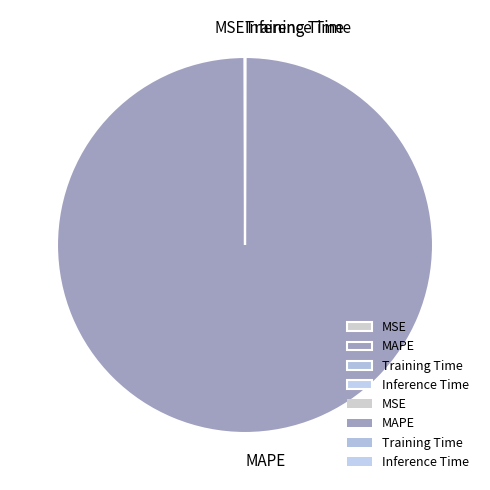

Is there any slice that represents more than half of the pie?

Yes